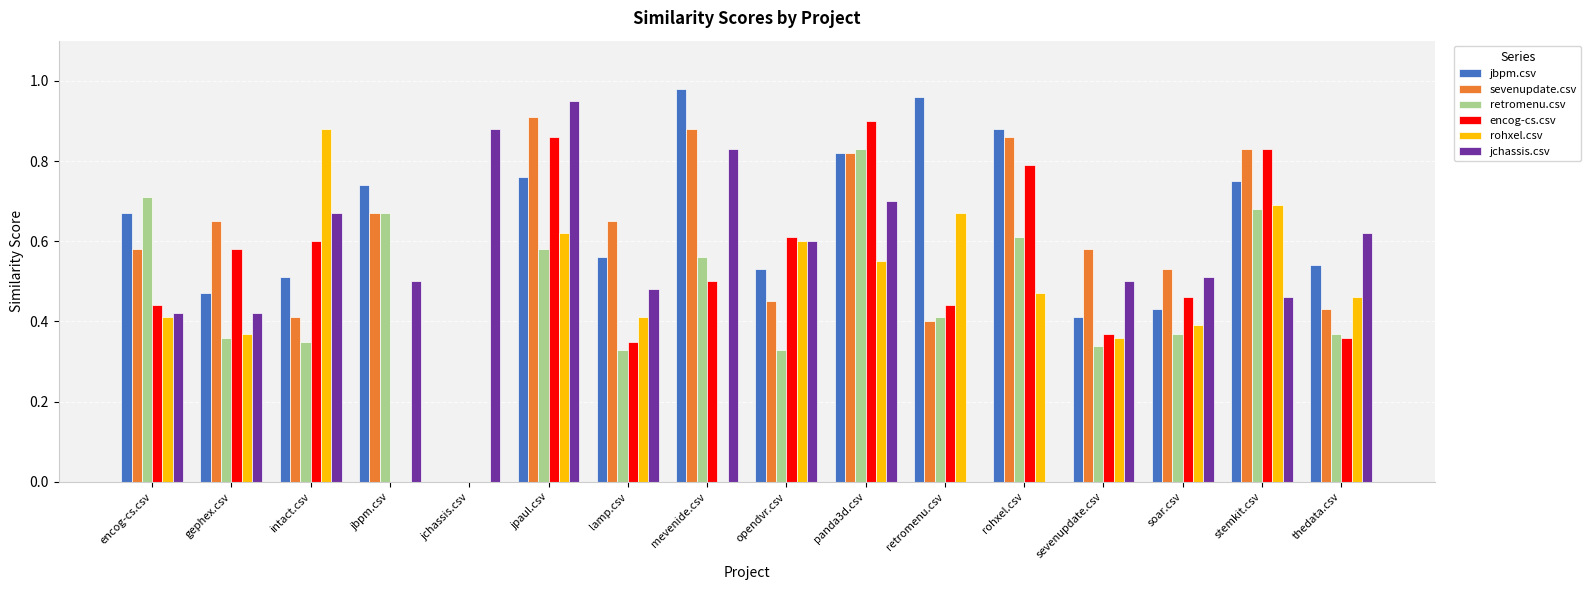

What is the sum of all sevenupdate.csv values?

9.7